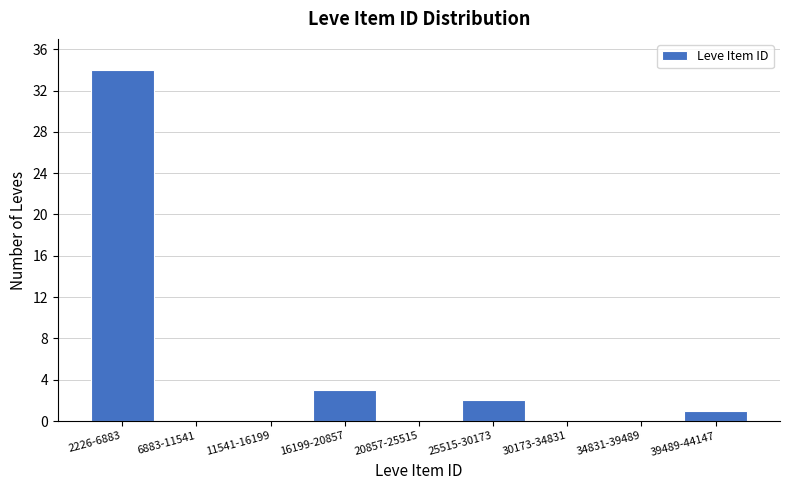

Reading left to right, what are all the values shown in this chart?

2226-6883=34	6883-11541=0	11541-16199=0	16199-20857=3	20857-25515=0	25515-30173=2	30173-34831=0	34831-39489=0	39489-44147=1